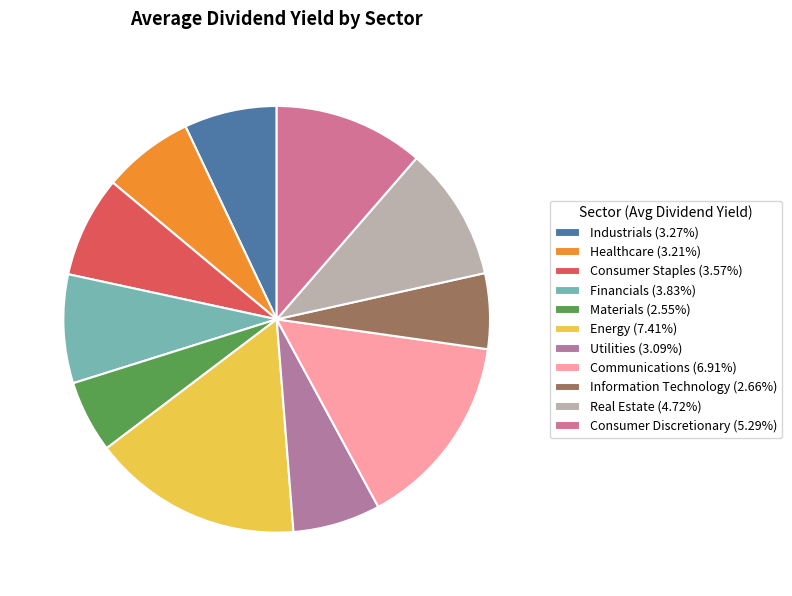

What is the ratio of the value at Energy to the value at Financials?

1.9